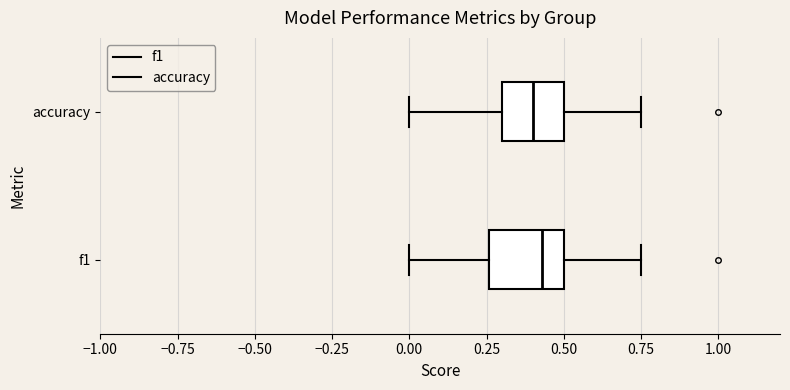

Reading bottom to top, transcribe this box plot: for each box, give where its median line is, the range the box spans, and where its two whiskers end, as read against the x-axis. The values are not printed on the chart, so give them approximately, as read against the axis.

f1: median 0.45, box 0.25 to 0.50, whiskers 0.00 to 0.75
accuracy: median 0.40, box 0.30 to 0.50, whiskers 0.00 to 0.75